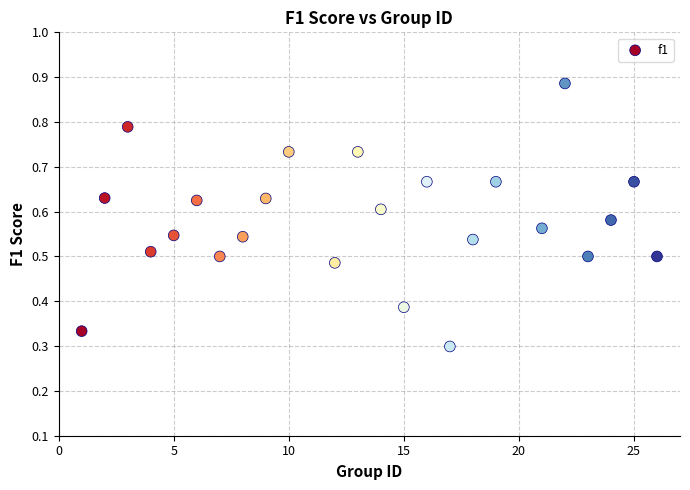

What is the range of X values (max minus min)?

25.0